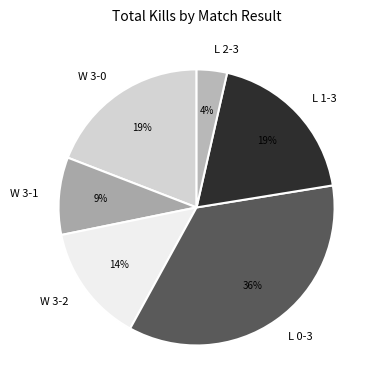

Does L 2-3 account for over 50% of the chart?

No